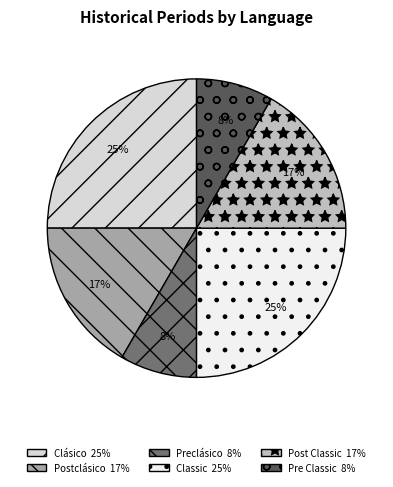

Is the sum of Post Classic and Preclásico greater than half?

No